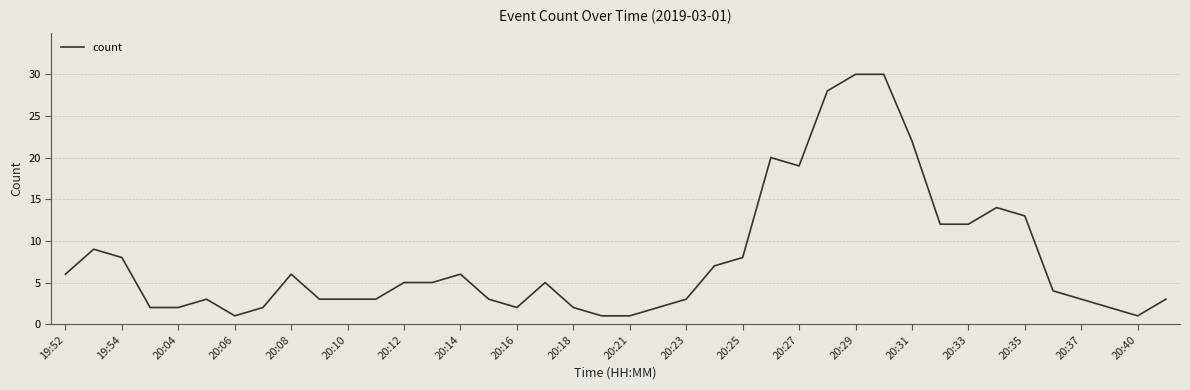

What is the greatest value displayed?

30